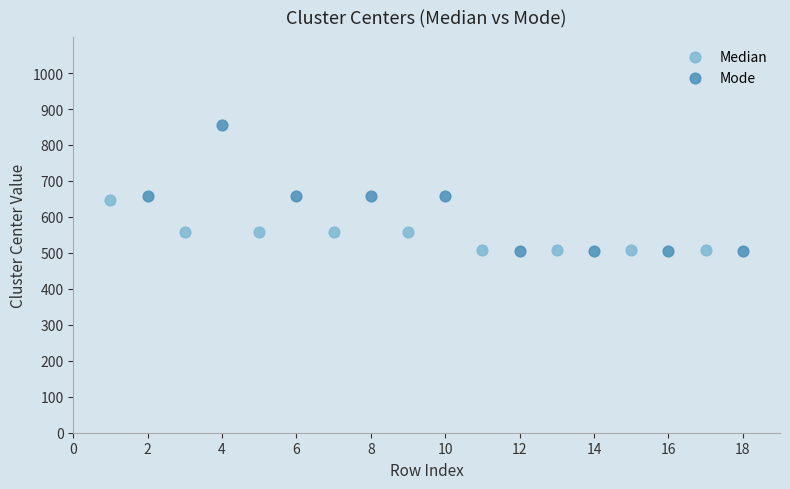

Which series has the widest spread of Y values?

Mode